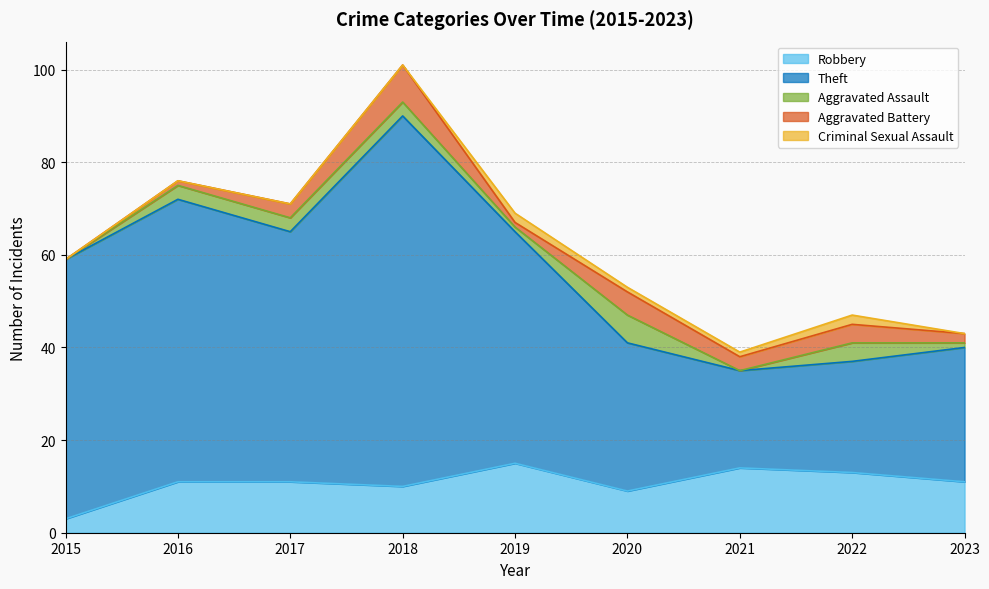

Count the Criminal Sexual Assault values in the range 0 to 1.

7